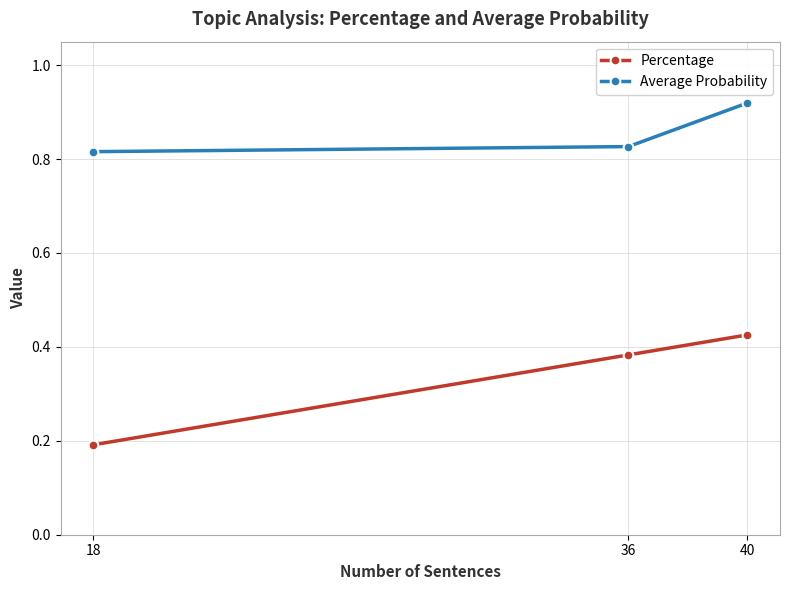

Which series has the largest total across all categories?

Average Probability